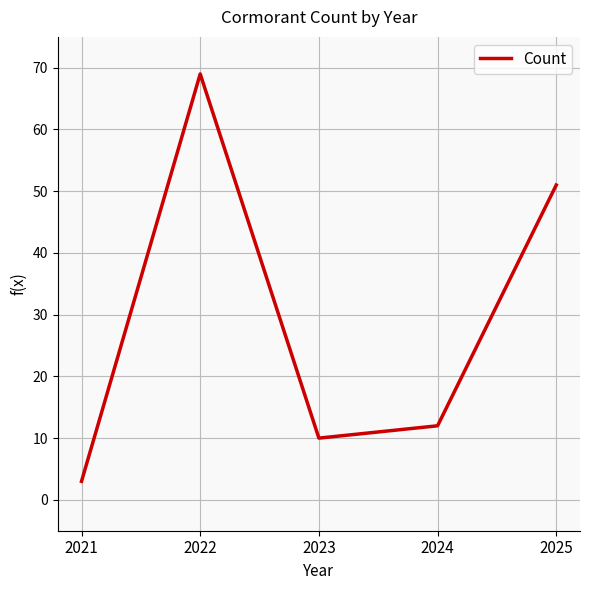

What is the minimum value shown in the chart?

3